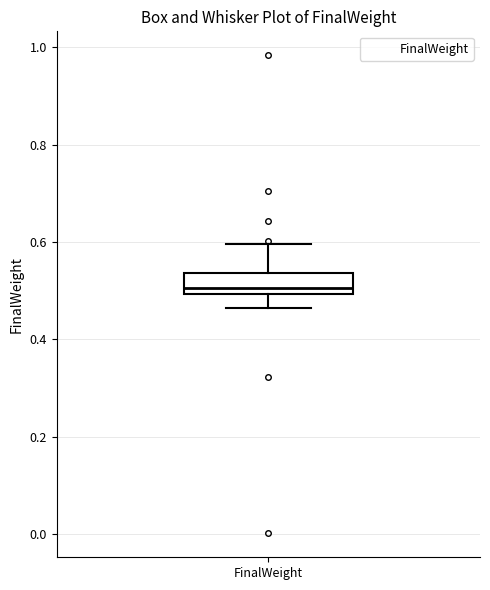

Where does the upper whisker of the box for FinalWeight end on the y-axis? The values are not printed on the chart, so give them approximately, as read against the axis.

0.60